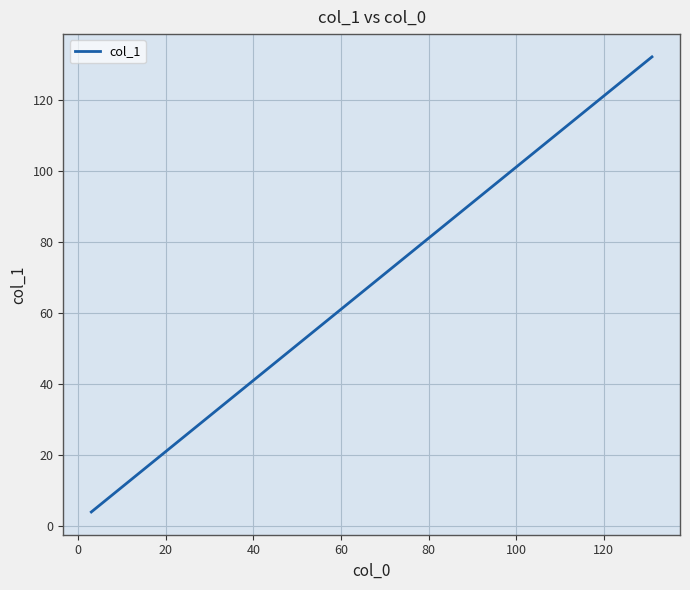

Reading right to left, transcribe all the data shown in this chart.

132	128	124	120	114	110	107	101	97	93	87	81	77	74	67	63	59	55	46	42	39	37	35	31	28	24	20	16	12	8	4